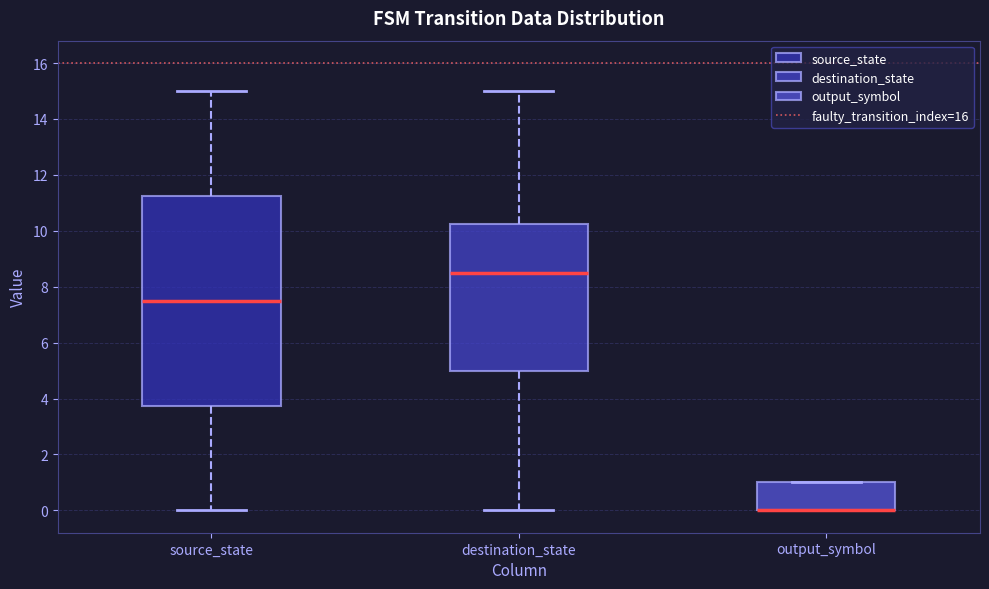

Which box is the tallest, from its lower edge to its upper edge?

source_state